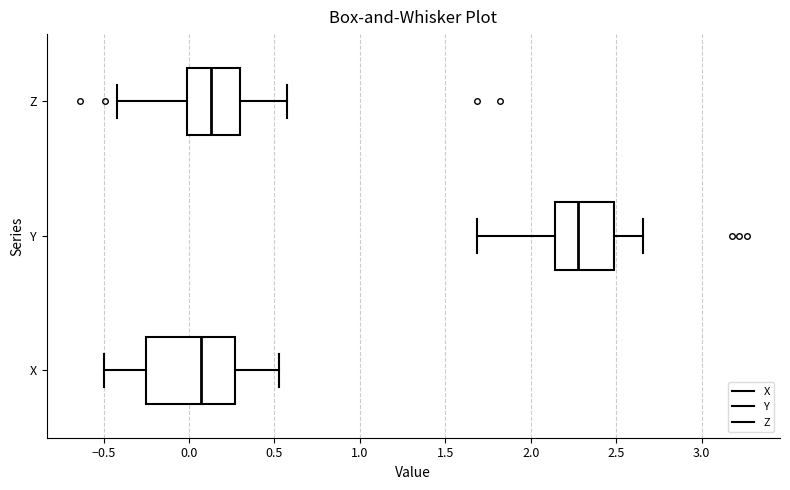

Where does the median line of the box for Y sit on the x-axis? The values are not printed on the chart, so give them approximately, as read against the axis.

2.30